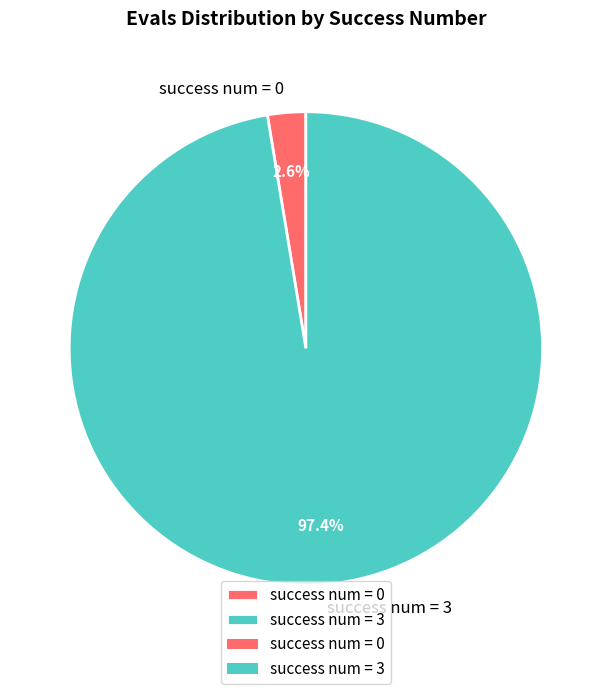

Does any single category account for the majority?

Yes